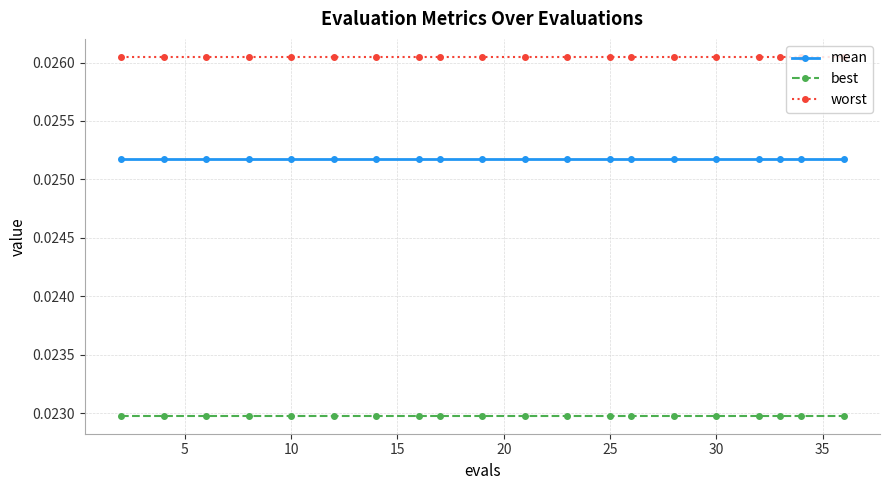

True or false: worst and mean cross at least once.

False